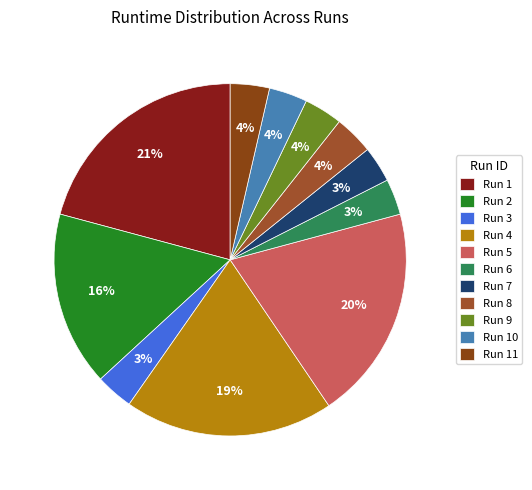

To the nearest percent, what is the difference between the largest and smallest slice percentages?

18%